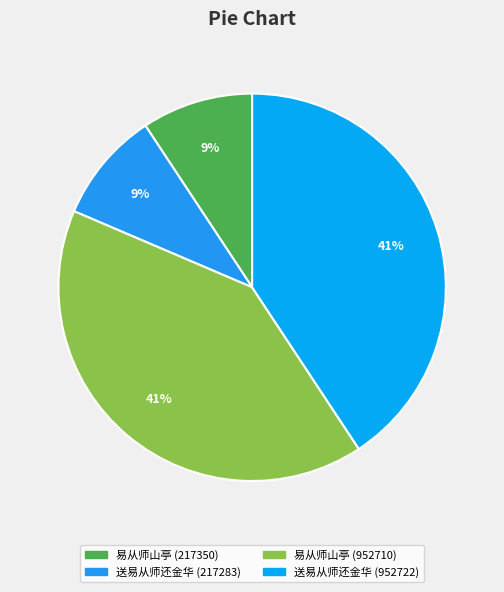

The 易从师山亭 (217350) slice represents 18% of the pie. True or false?

False